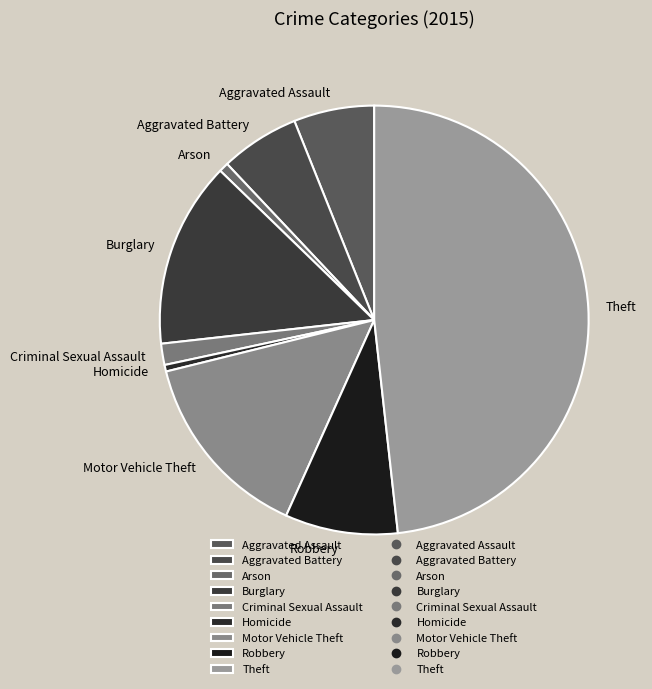

Does Arson represent more than half of the total?

No